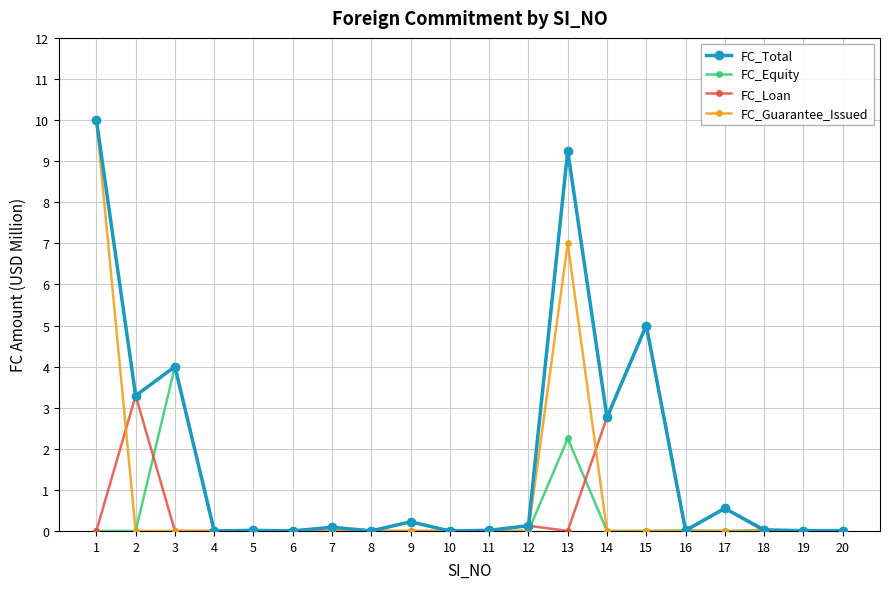

How many FC_Guarantee_Issued values are between 0 and 1?

18